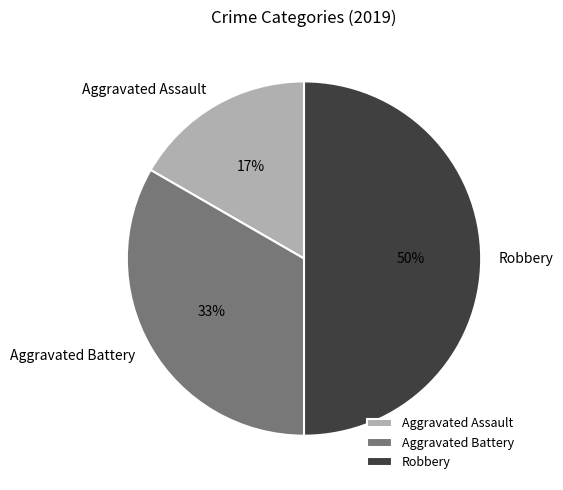

Is it true that Robbery is 50% of the pie?

True